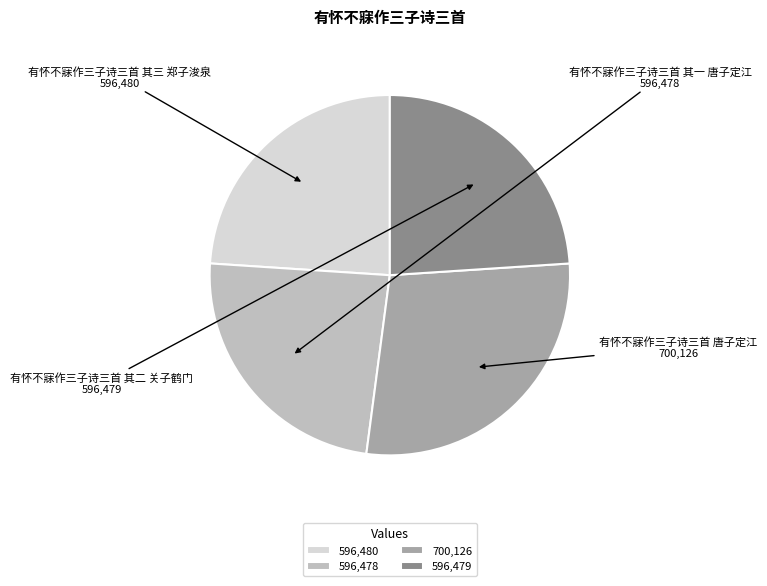

True or false: 有怀不寐作三子诗三首 其一 唐子定江 accounts for 24% of the total.

True